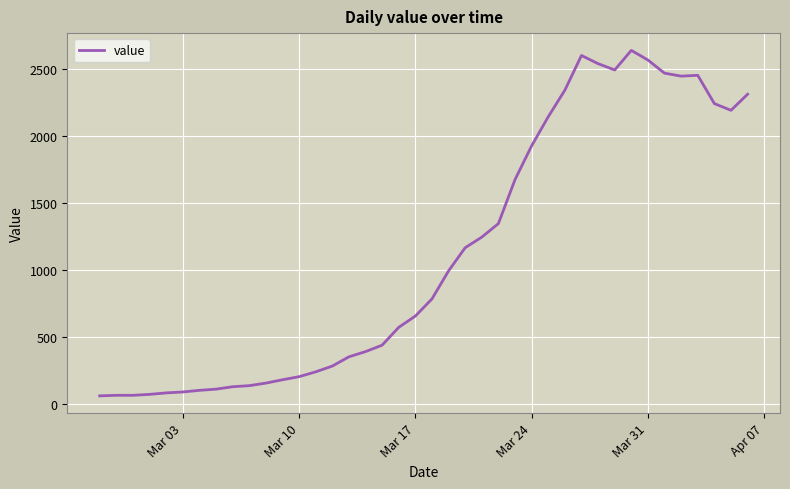

What is the difference between the maximum and minimum values?

2577